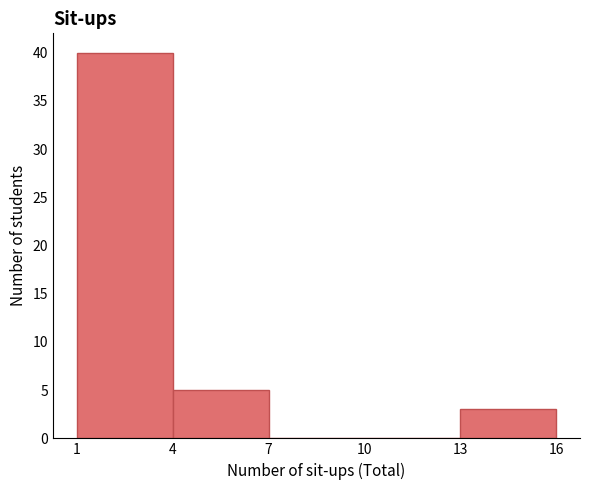

Reading left to right, transcribe this chart: for each bar, give the range it covers on the x-axis and its height. The values are not printed on the chart, so give them approximately, as read against the axis.

1 to 4: 40
4 to 7: 5
7 to 10: 0
10 to 13: 0
13 to 16: 3